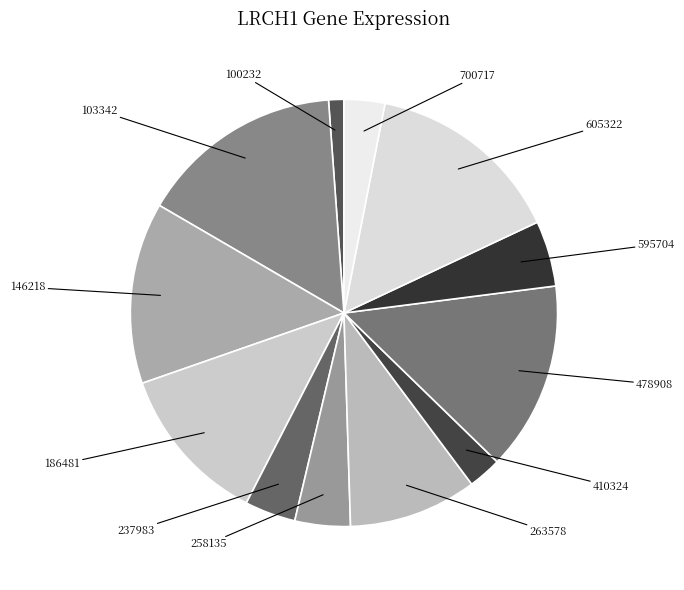

Rank the categories by value from lowest to highest.

100232, 410324, 700717, 237983, 258135, 595704, 263578, 186481, 146218, 478908, 605322, 103342